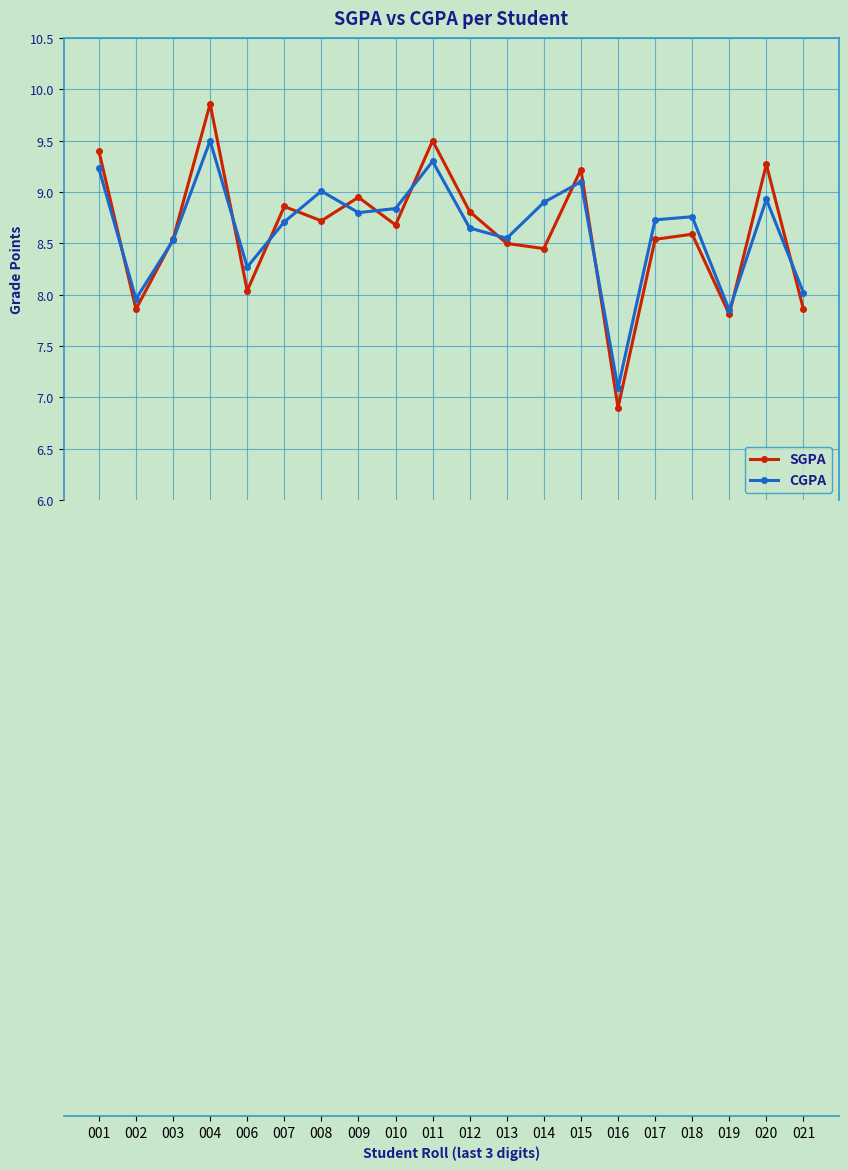

Rank the series by their maximum value, from lowest to highest.

CGPA, SGPA